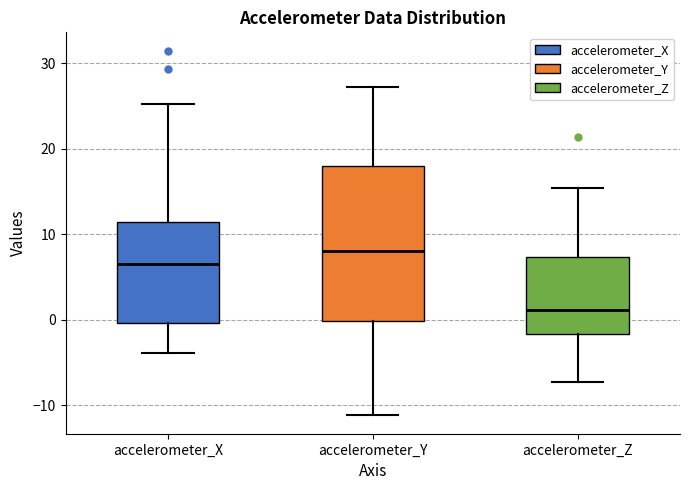

Where does the upper whisker of the box for accelerometer_Y end on the y-axis? The values are not printed on the chart, so give them approximately, as read against the axis.

27